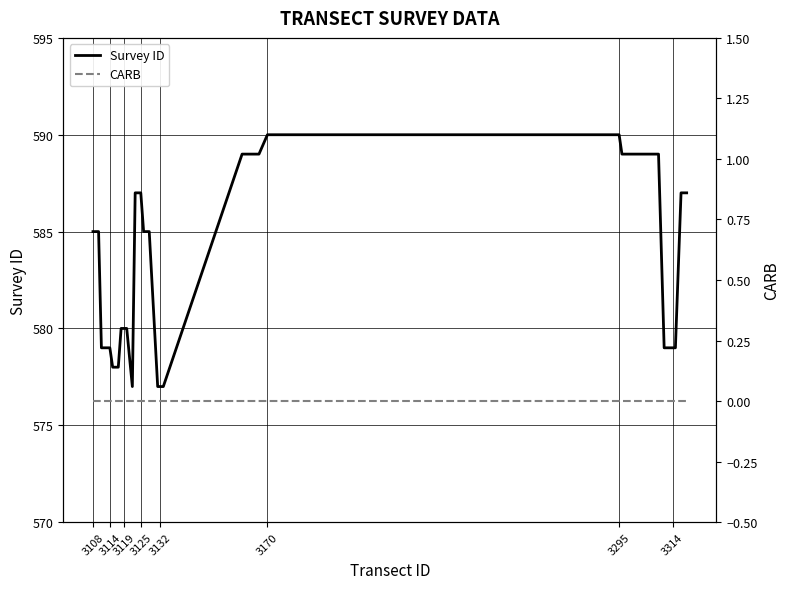

What is the lowest value of the Survey ID series?

577